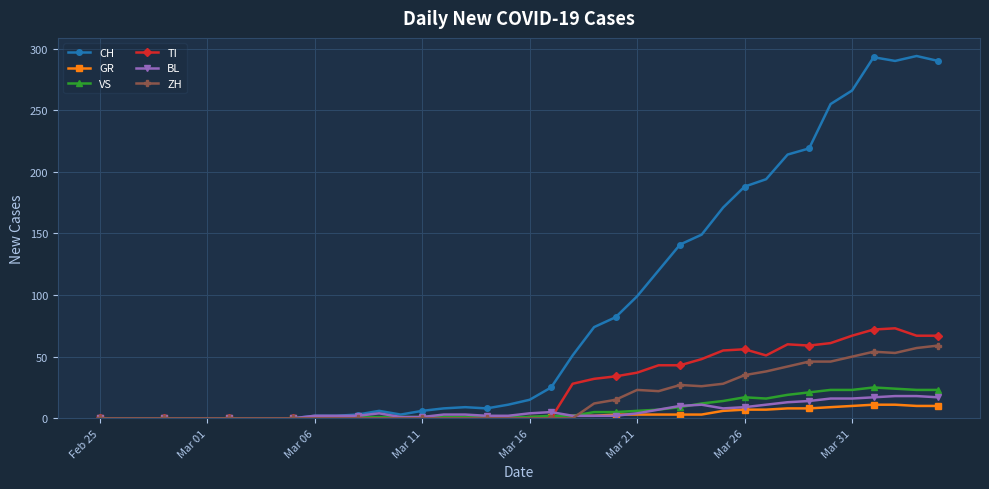

What is the greatest value displayed?

294